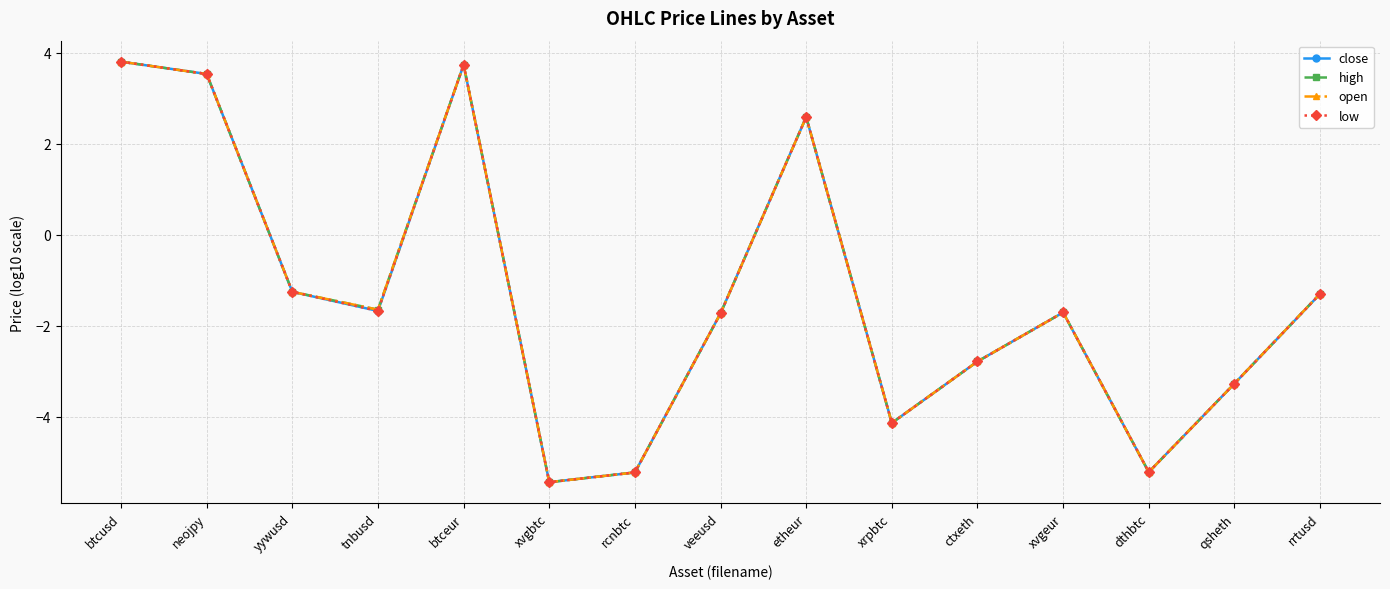

The value of high at etheur is 4.0. True or false?

False